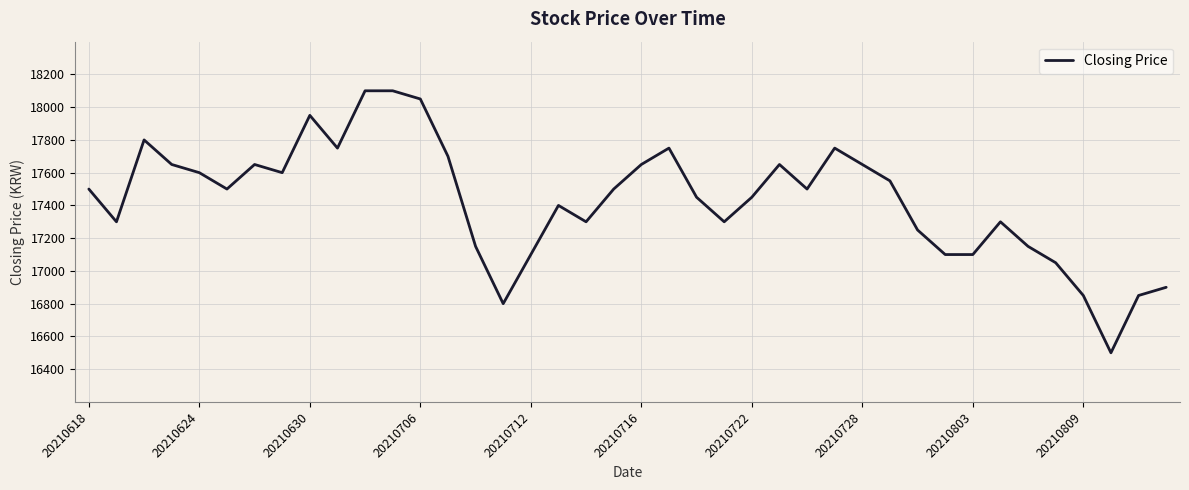

What is the maximum value shown in the chart?

18100